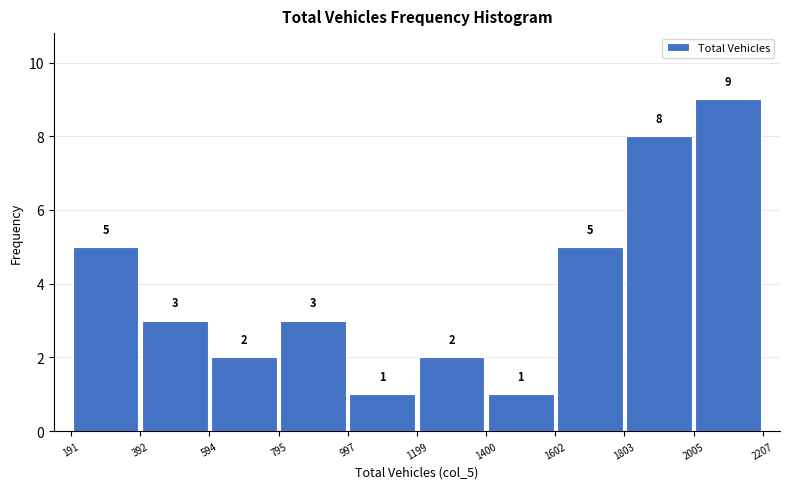

What is the height of the bar covering 795 to 997 on the x-axis?

3